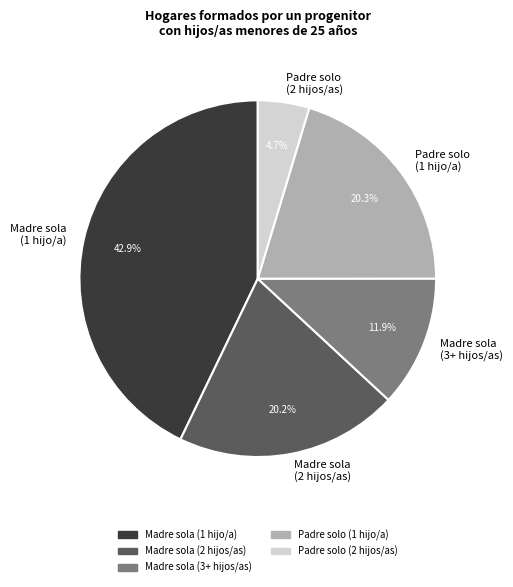

Do Padre solo (2 hijos/as) and Padre solo (1 hijo/a) together represent more than half of the pie?

No